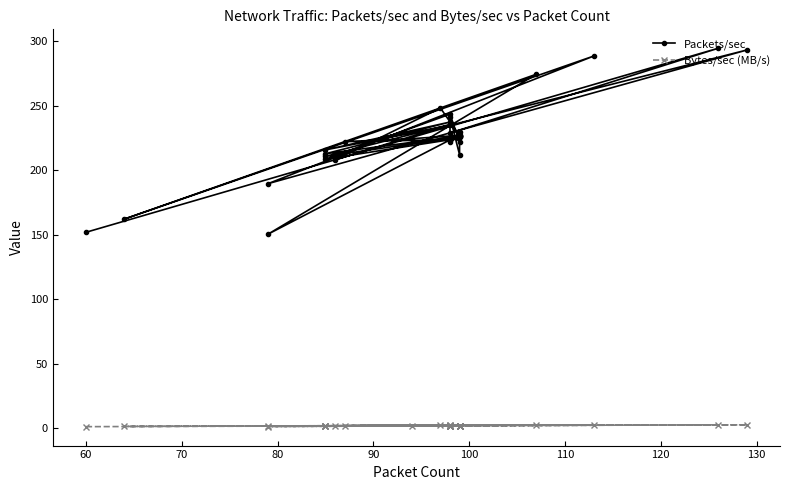

What is the difference between the maximum and minimum values in the Bytes/sec (MB/s) series?

1.4